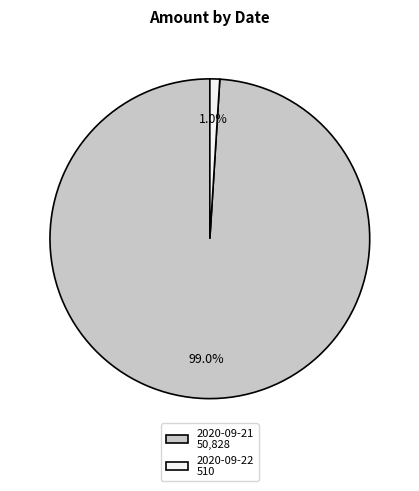

Which category has the smallest portion of the pie?

2020-09-22 510